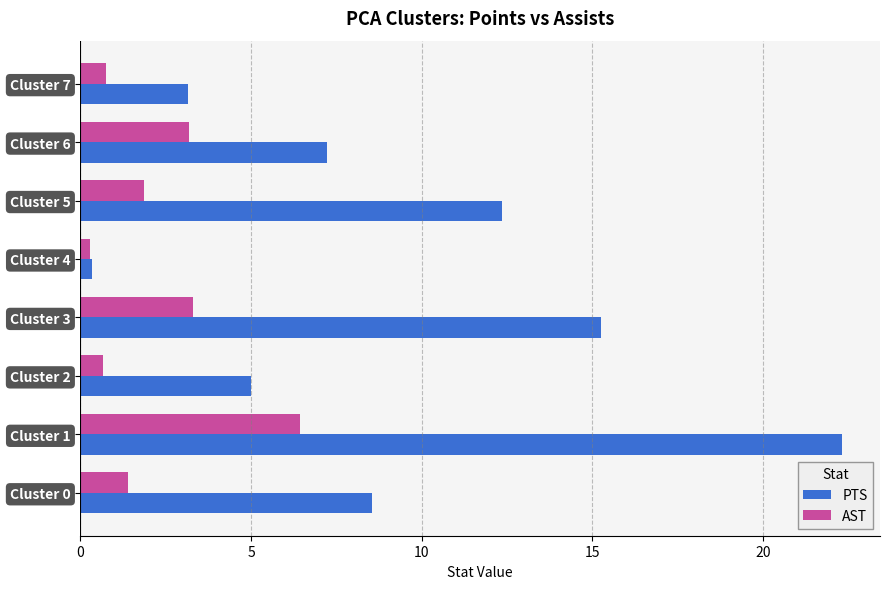

Which series has the largest range (max minus min)?

PTS